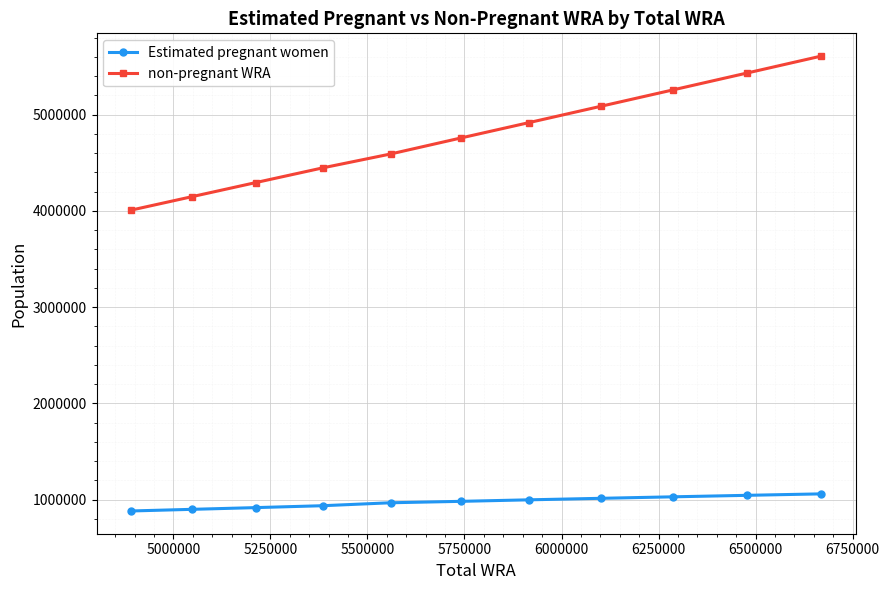

How many values in the Estimated pregnant women series exceed 983214?

6